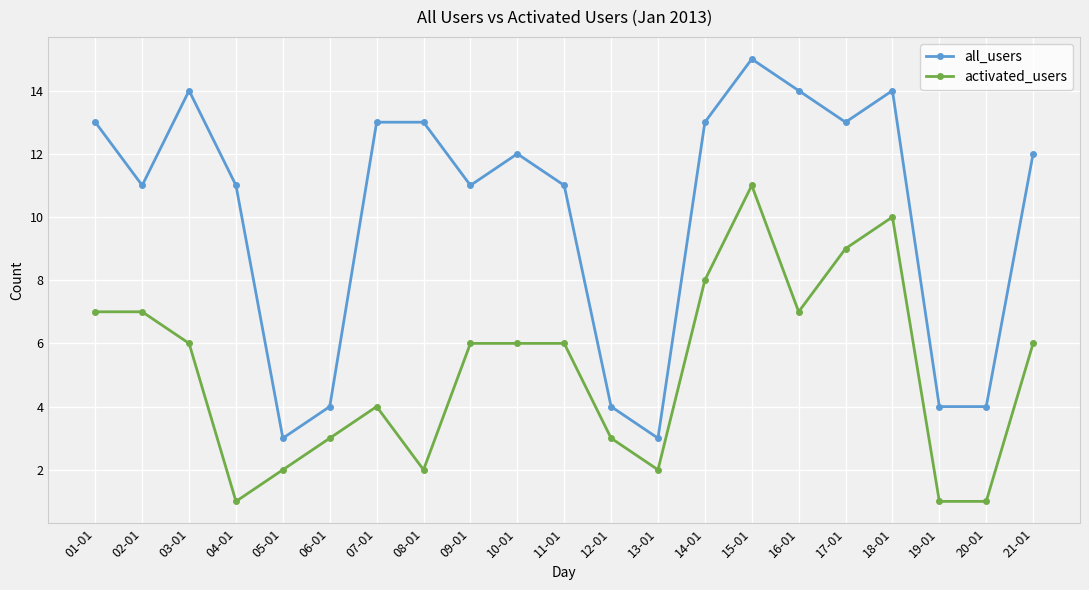

Is the value of activated_users at 12-01 greater than the value of all_users at 20-01?

No